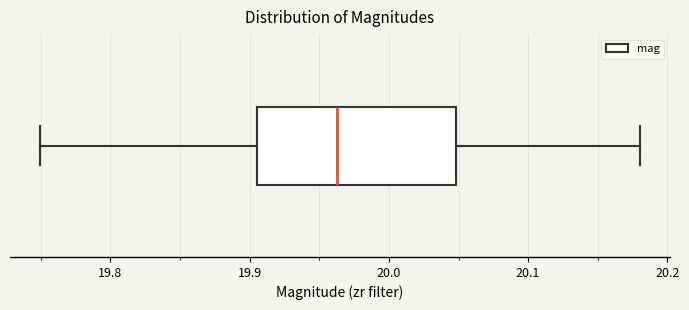

Transcribe this box plot: give where the median line is, the range the box spans, and where the two whiskers end, as read against the x-axis. The values are not printed on the chart, so give them approximately, as read against the axis.

median 19.96, box 19.91 to 20.05, whiskers 19.75 to 20.18